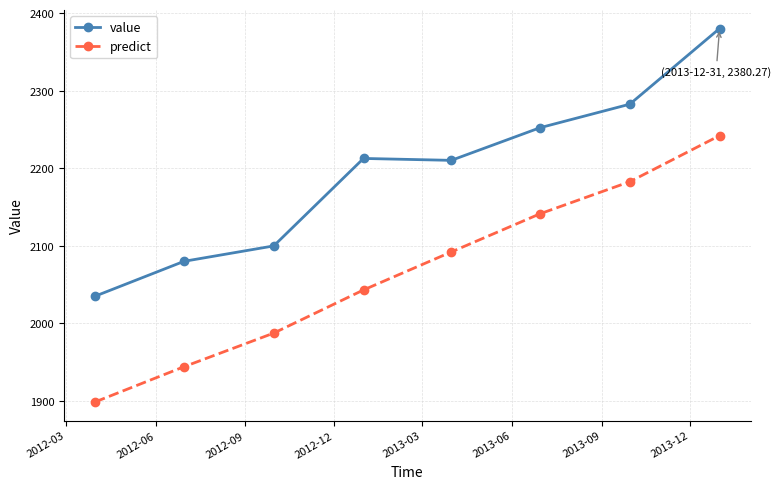

Rank the series by their maximum value, from lowest to highest.

predict, value